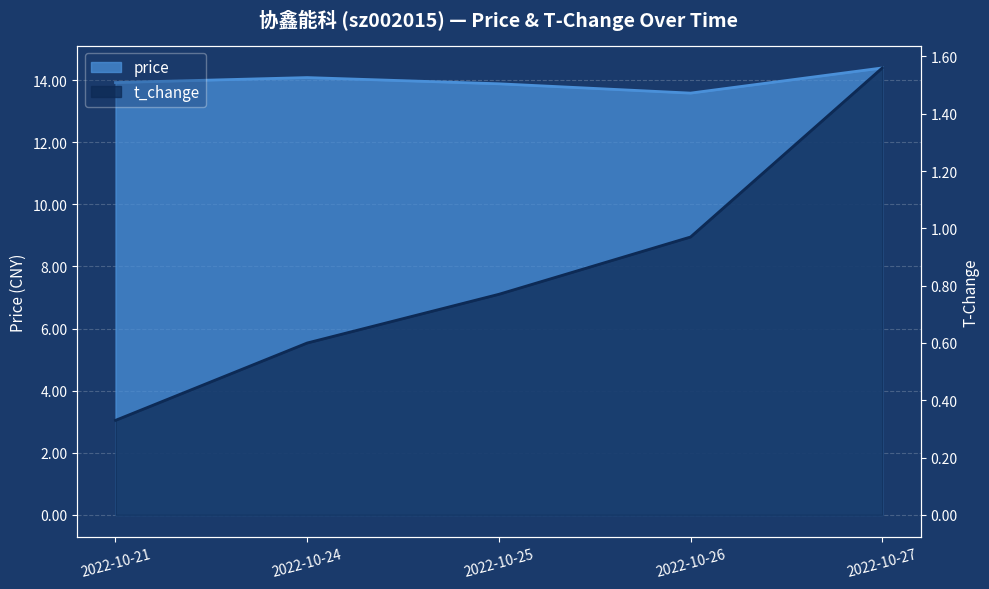

List the labels in order of t_change value, smallest first.

2022-10-21, 2022-10-24, 2022-10-25, 2022-10-26, 2022-10-27